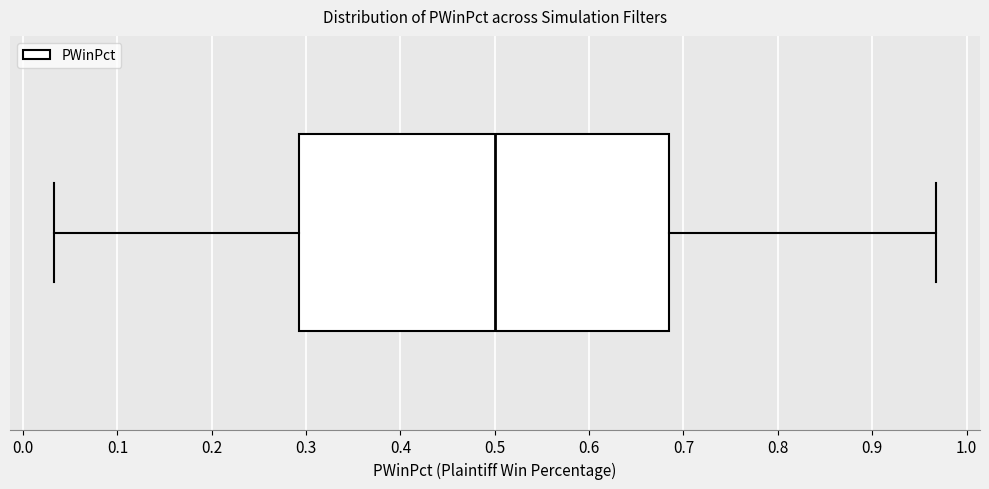

Transcribe this box plot: give where the median line is, the range the box spans, and where the two whiskers end, as read against the x-axis. The values are not printed on the chart, so give them approximately, as read against the axis.

median 0.50, box 0.29 to 0.68, whiskers 0.03 to 0.97